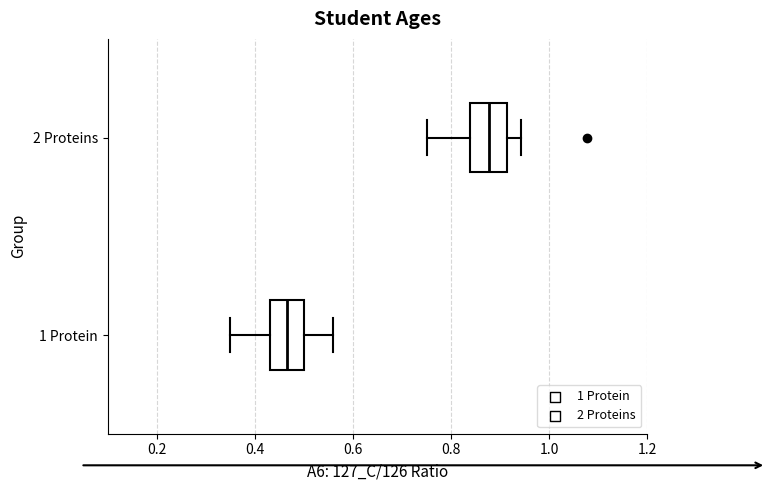

Which box has the furthest to the right median line?

2 Proteins